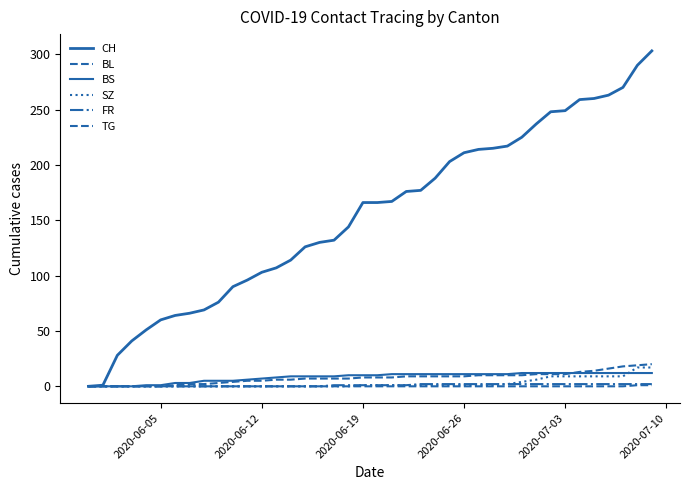

True or false: BS and BL cross at least once.

True